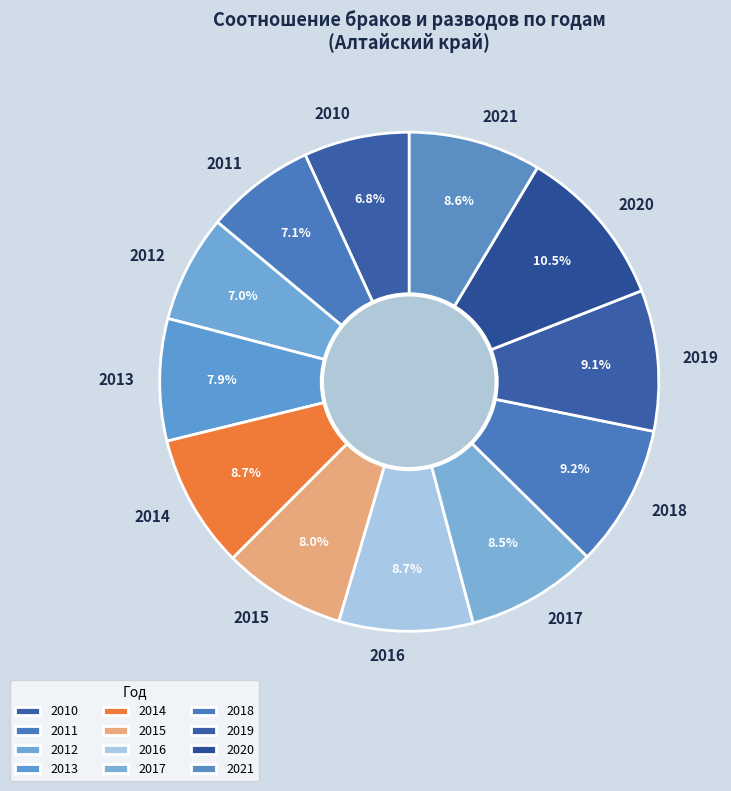

Is the sum of 2014 and 2017 greater than half?

No